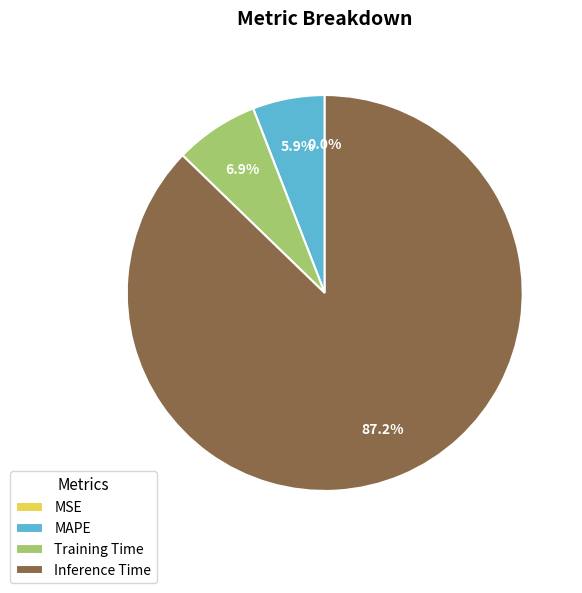

What percentage is NOT represented by MAPE?

94.1%